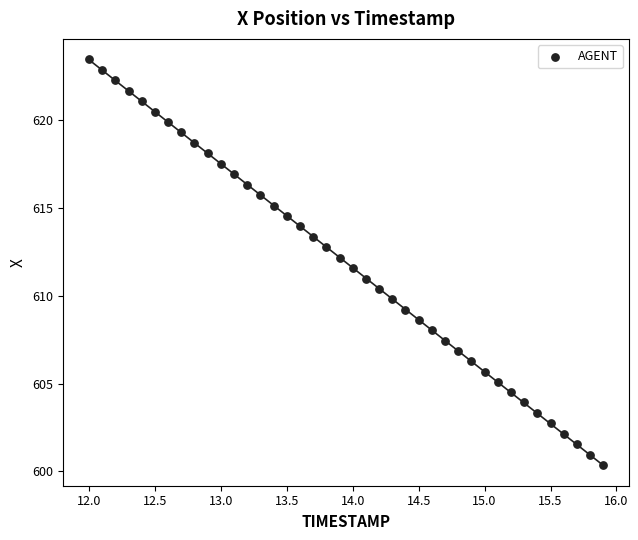

What is the range of X values (max minus min)?

3.9